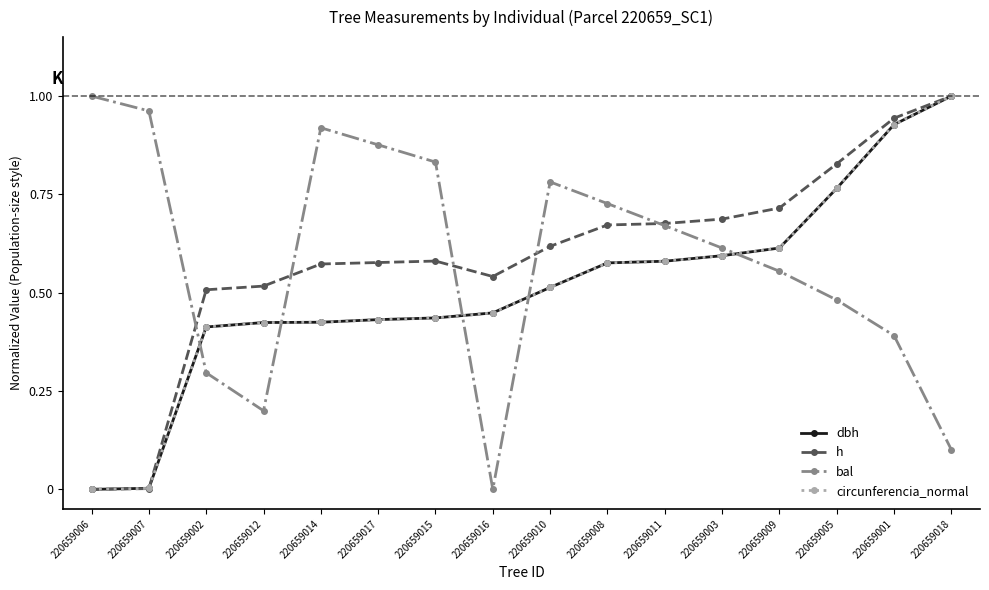

What is the label of the 16th point from the right?

220659006